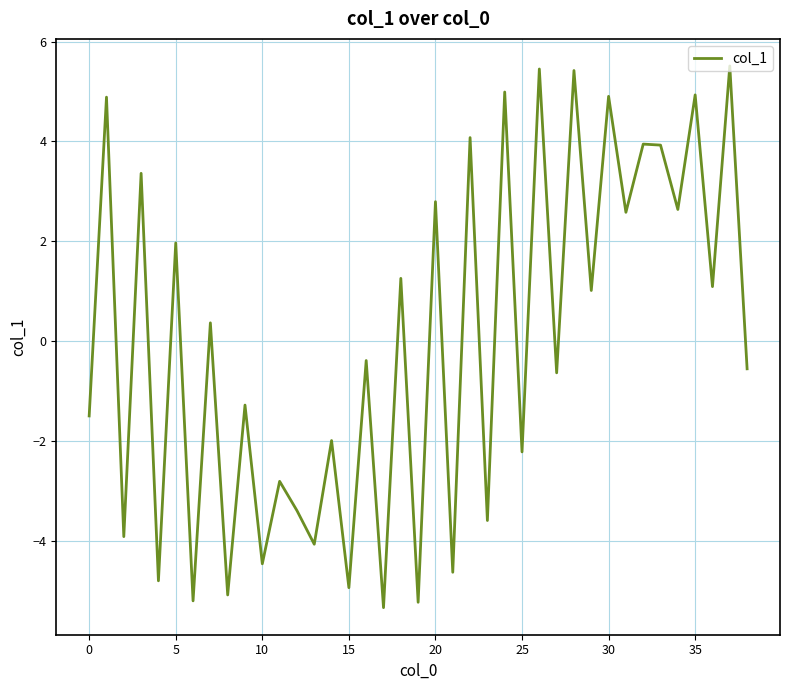

What is the maximum value shown in the chart?

5.5